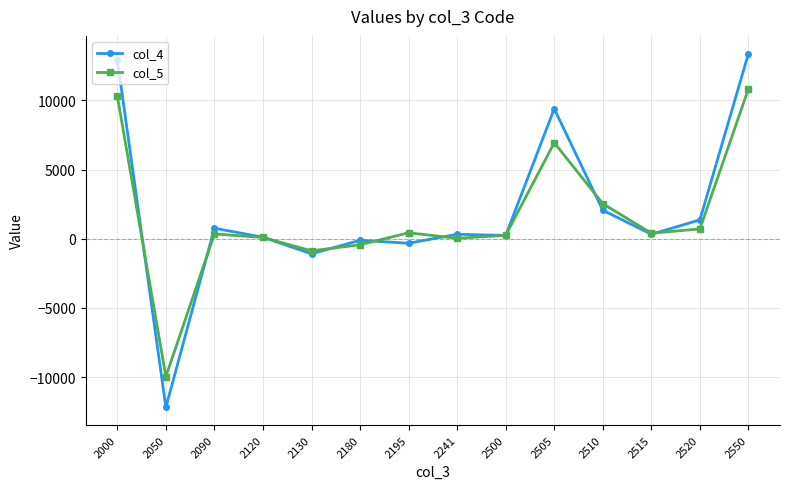

At which label does col_5 first exceed 400?

2000